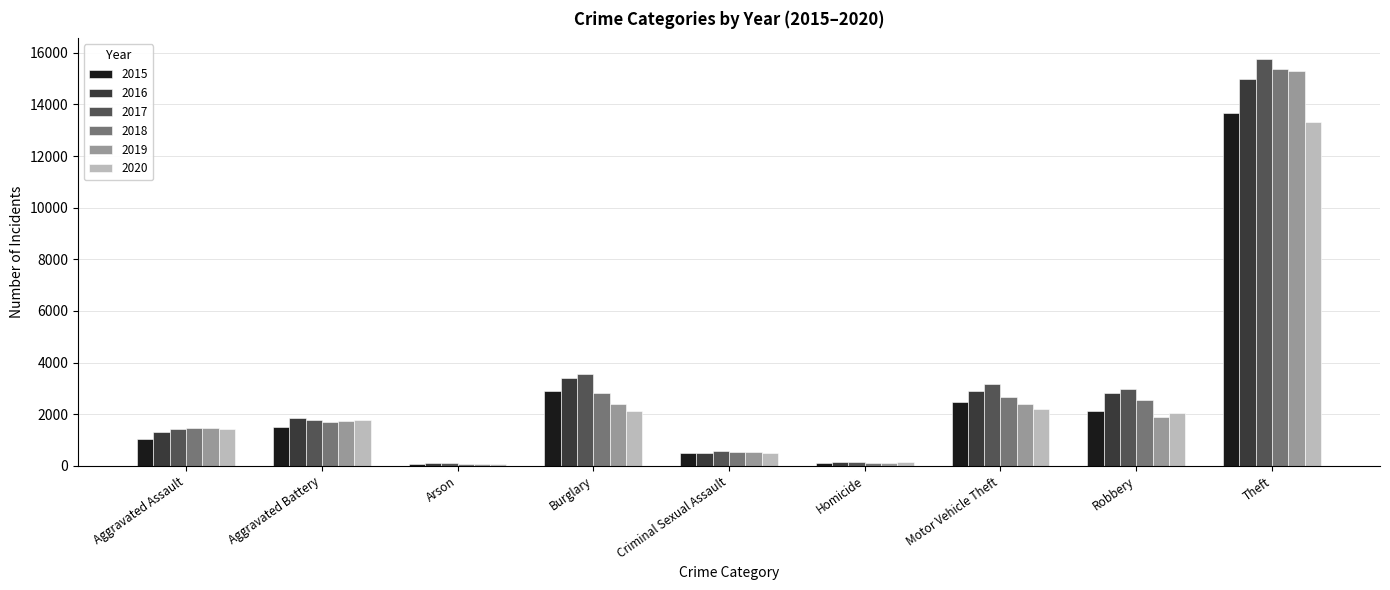

What is the greatest value displayed?

15765